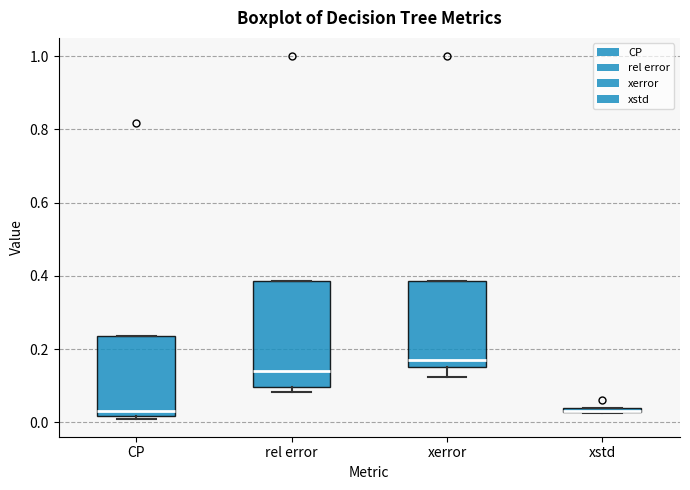

Where is the lower edge of the box for xstd on the y-axis? The values are not printed on the chart, so give them approximately, as read against the axis.

0.02